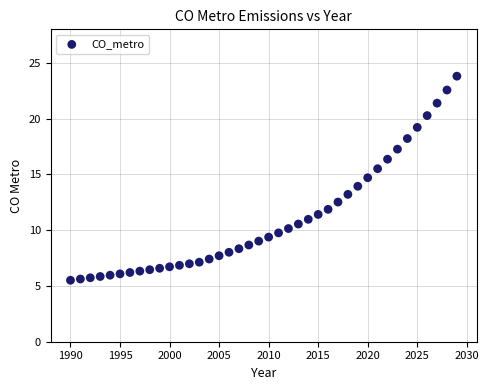

What is the range of Y values (max minus min)?

18.3